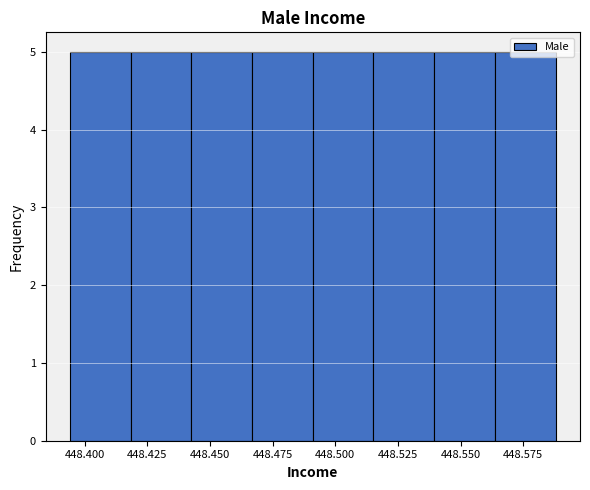

What is the height of the bar covering 448.490 to 448.515 on the x-axis? Neither the bar edges nor the heights are printed on the chart, so give them approximately, as read against the axes.

5